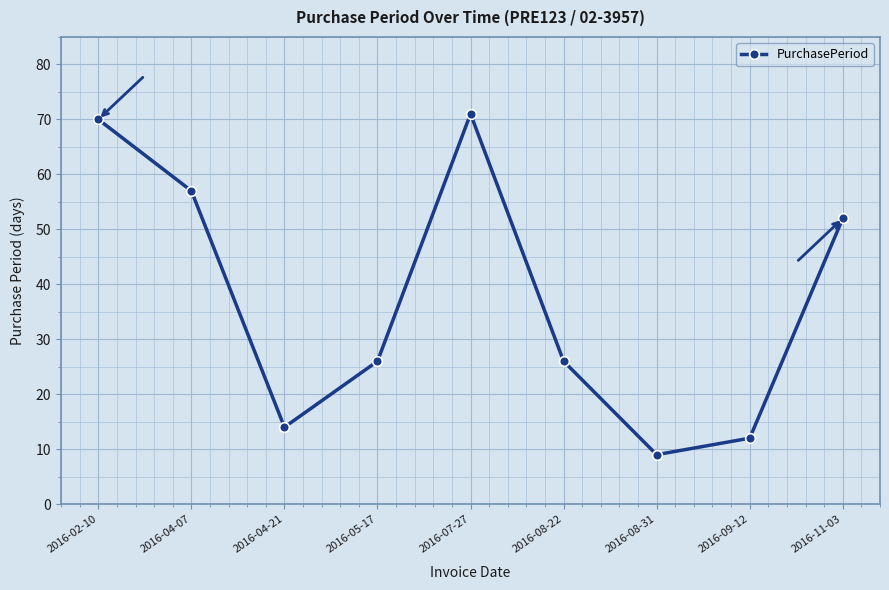

What is the approximate value at 2016-04-21?

14